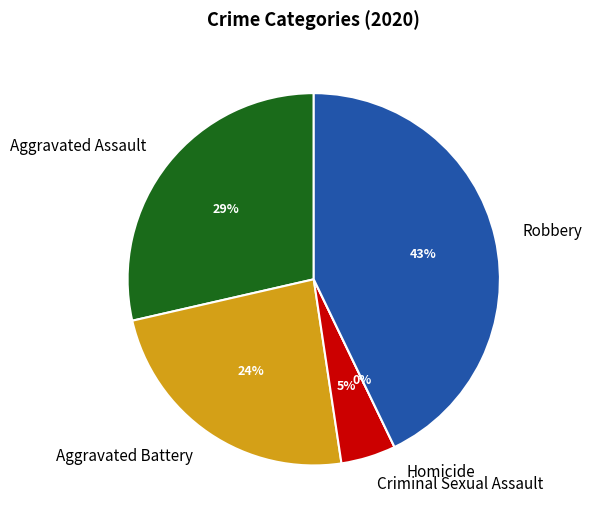

Which category has the smallest portion of the pie?

Homicide